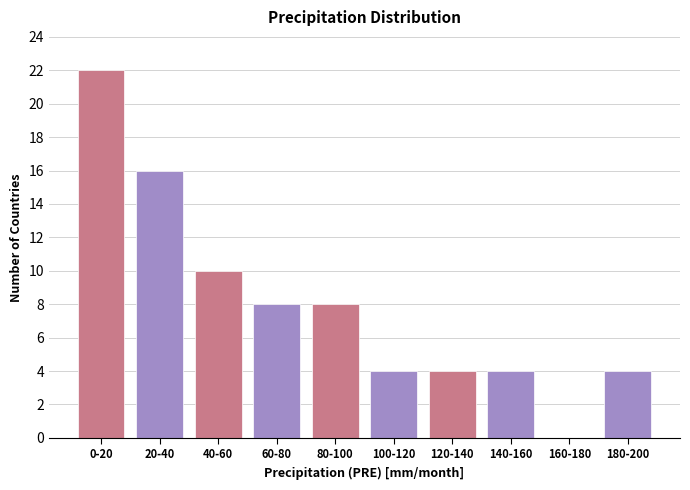

Reading left to right, what are all the values shown in this chart?

0-20=22	20-40=16	40-60=10	60-80=8	80-100=8	100-120=4	120-140=4	140-160=4	160-180=0	180-200=4